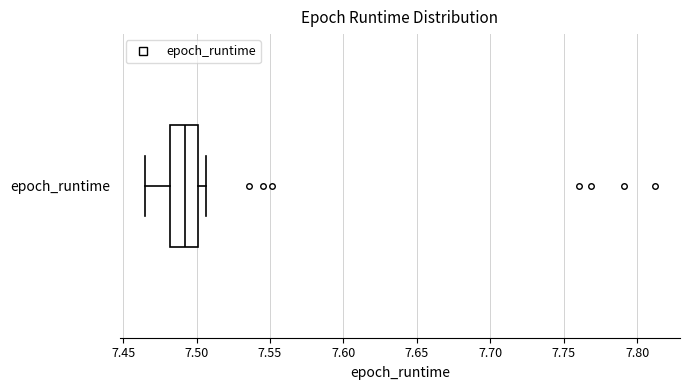

Where is the right edge of the box for epoch_runtime on the x-axis? The values are not printed on the chart, so give them approximately, as read against the axis.

7.500